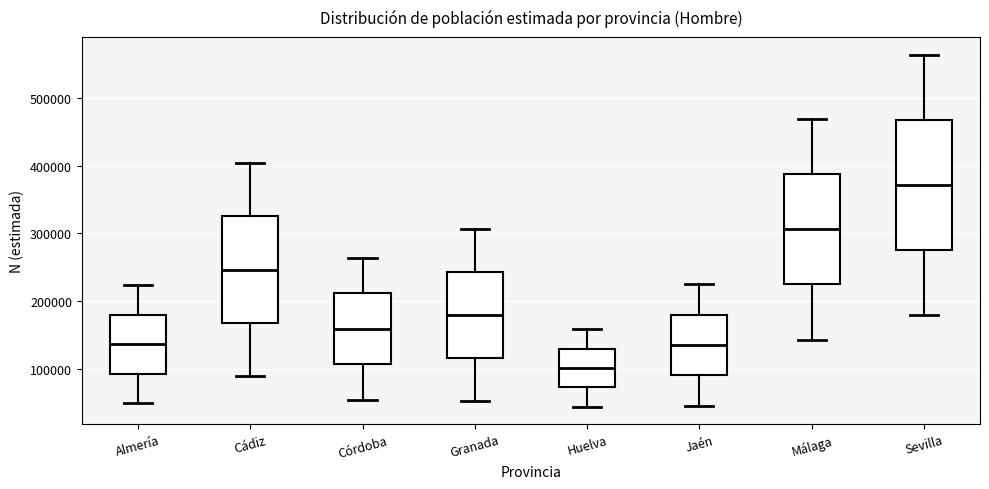

Where does the median line of the box for Málaga sit on the y-axis? The values are not printed on the chart, so give them approximately, as read against the axis.

310000